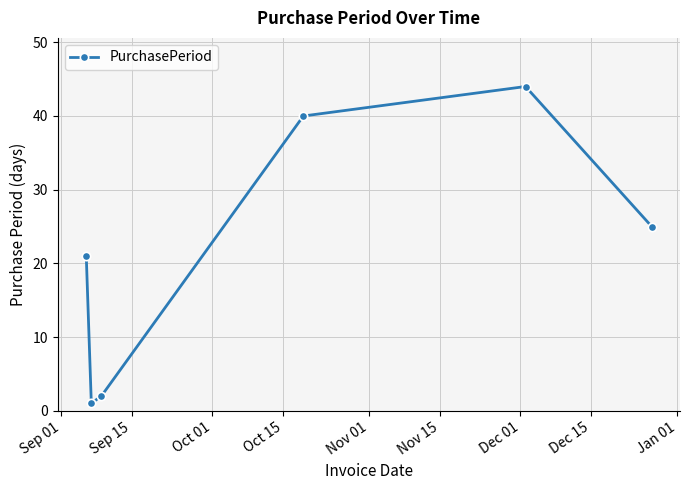

Reading left to right, extract all data points from this chart.

21	1	2	40	44	25